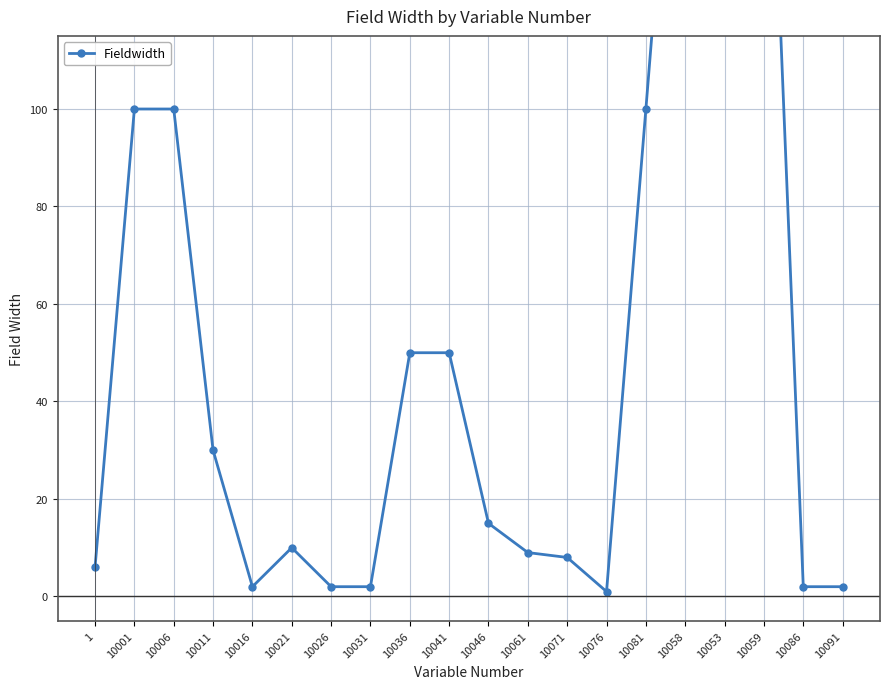

What is the label of the 18th point from the right?

10006